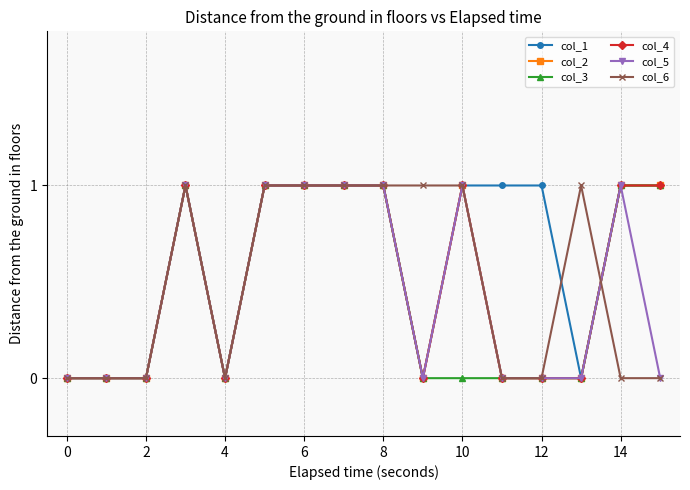

What is the difference between the second highest and second lowest values in the col_2 series?

1